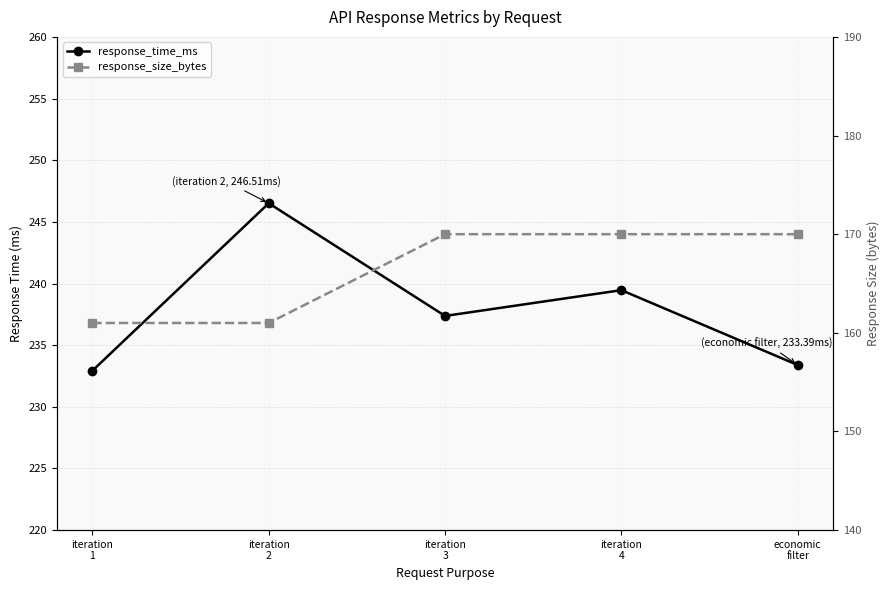

What is the difference between the maximum and minimum values in the response_time_ms series?

13.6